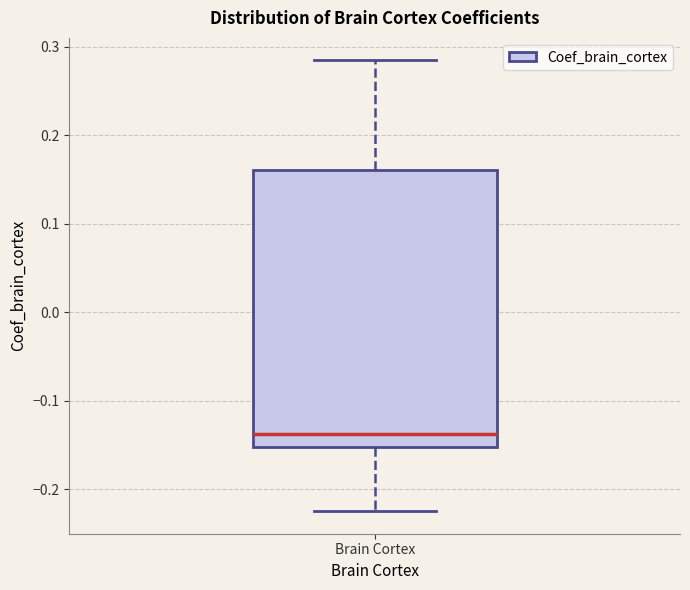

Where does the lower whisker of the box for Brain Cortex end on the y-axis? The values are not printed on the chart, so give them approximately, as read against the axis.

-0.22